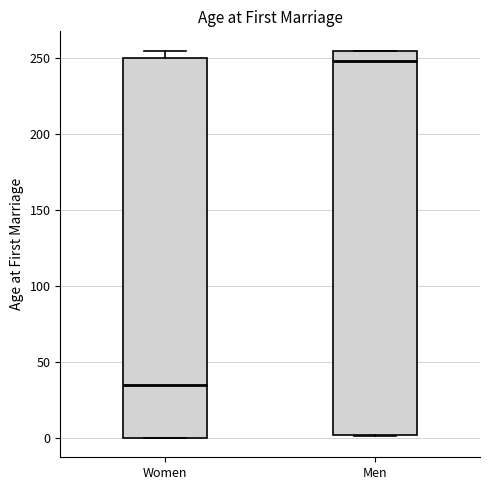

Reading left to right, transcribe this box plot: for each box, give where its median line is, the range the box spans, and where its two whiskers end, as read against the y-axis. The values are not printed on the chart, so give them approximately, as read against the axis.

Women: median 35, box 0 to 250, whiskers 0 to 255
Men: median 250, box 0 to 255, whiskers 0 to 255